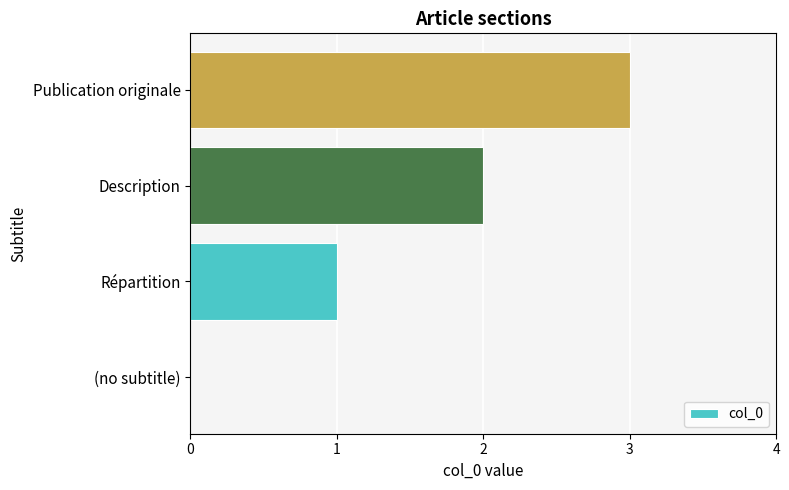

Between Répartition and Publication originale, which is larger?

Publication originale